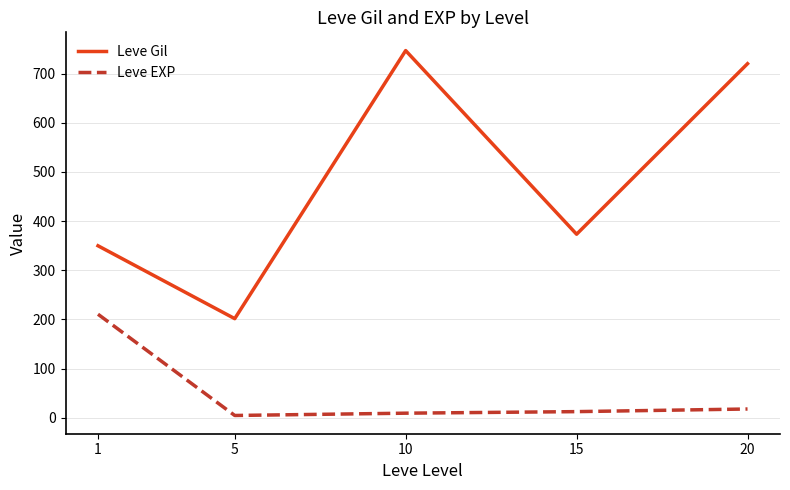

True or false: Leve EXP and Leve Gil cross at least once.

False